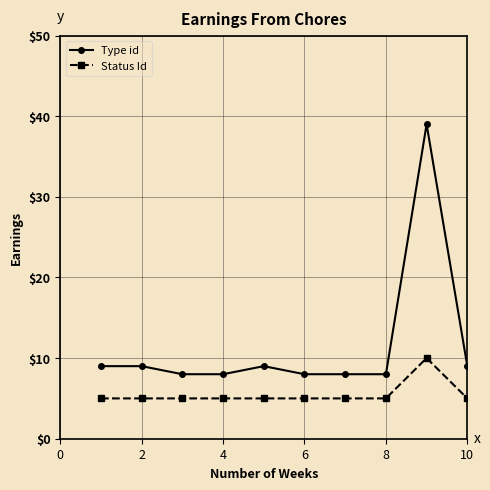

Rank the series by their average value, from highest to lowest.

Type id, Status Id